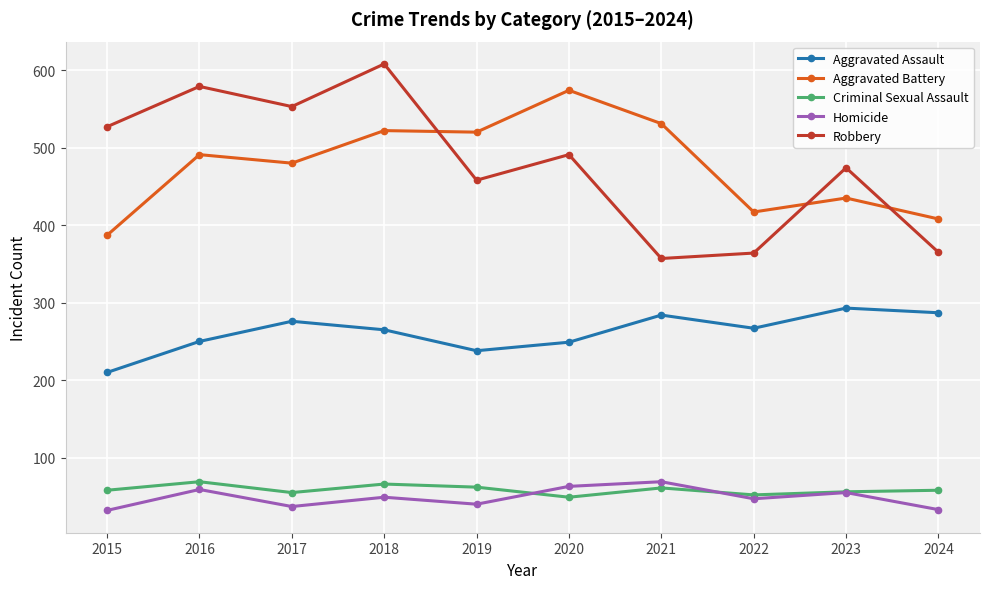

Rank the series at 2021 from lowest to highest value.

Criminal Sexual Assault, Homicide, Aggravated Assault, Robbery, Aggravated Battery